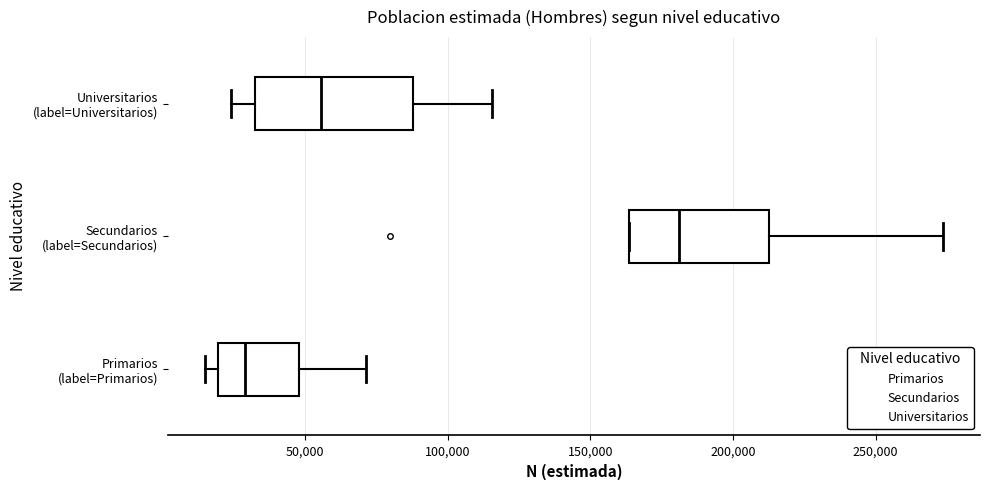

Where is the left edge of the box for Universitarios (label=Universitarios) on the x-axis? The values are not printed on the chart, so give them approximately, as read against the axis.

35000